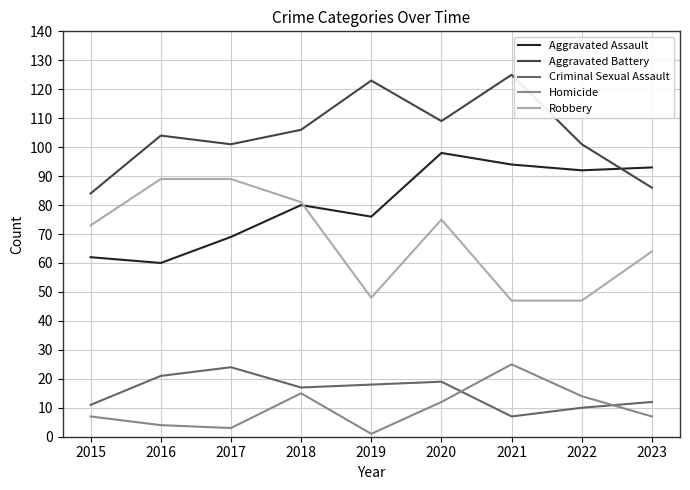

Is this an area chart (filled region under the line)?

No